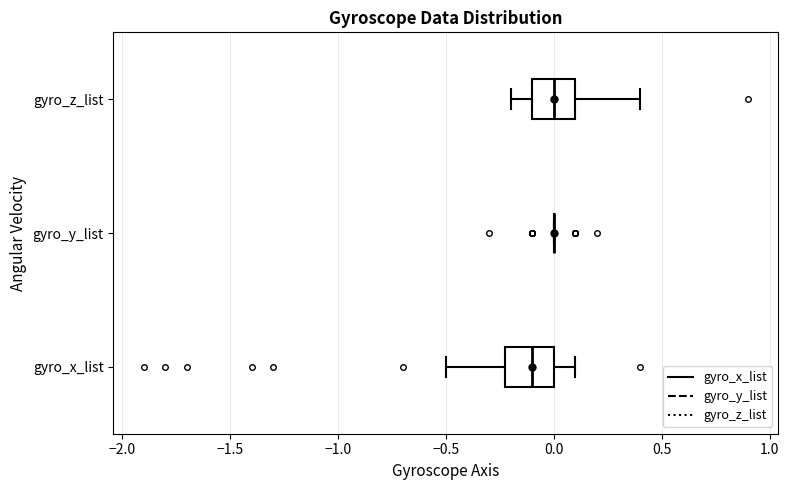

Where is the right edge of the box for gyro_z_list on the x-axis? The values are not printed on the chart, so give them approximately, as read against the axis.

0.1